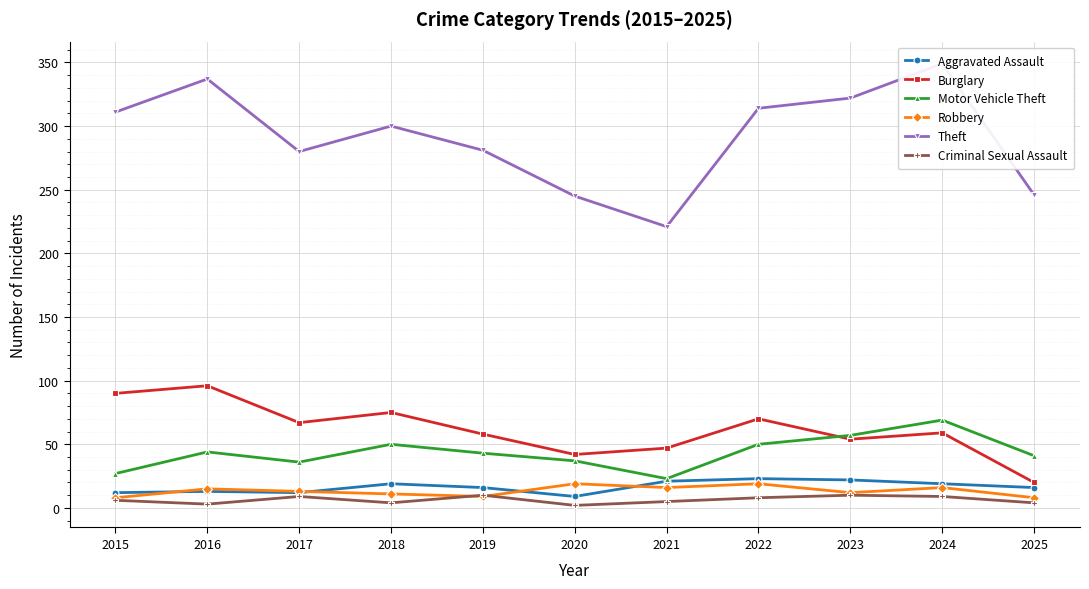

At which category does Criminal Sexual Assault reach its first local valley?

2016